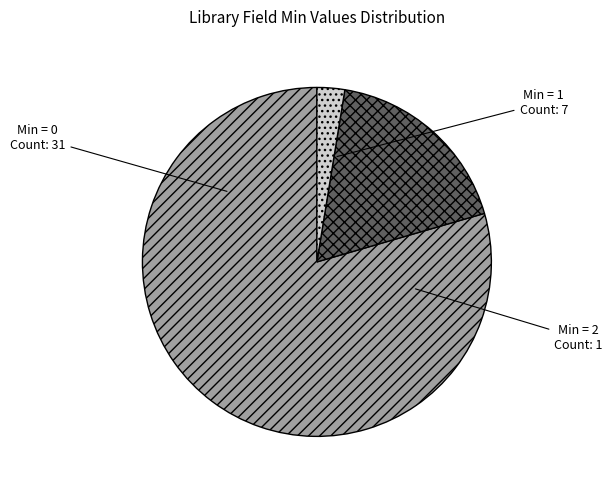

Does any single category account for the majority?

Yes